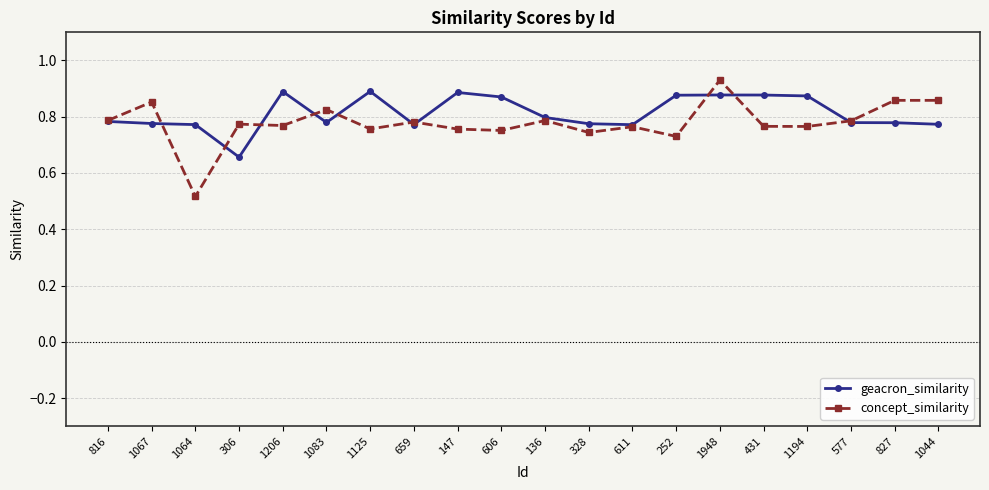

The value of geacron_similarity at 252 is 1.5. True or false?

False